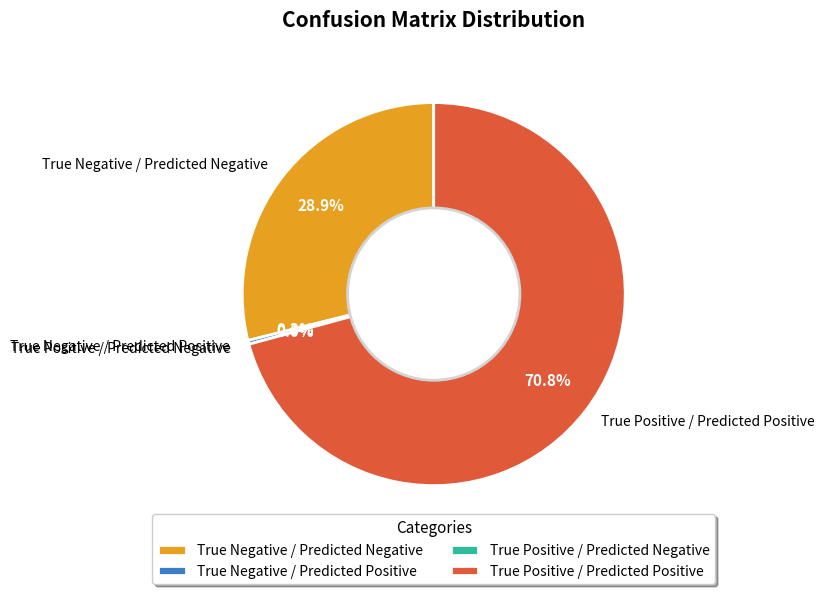

Rank the categories by value from lowest to highest.

True Positive / Predicted Negative, True Negative / Predicted Positive, True Negative / Predicted Negative, True Positive / Predicted Positive